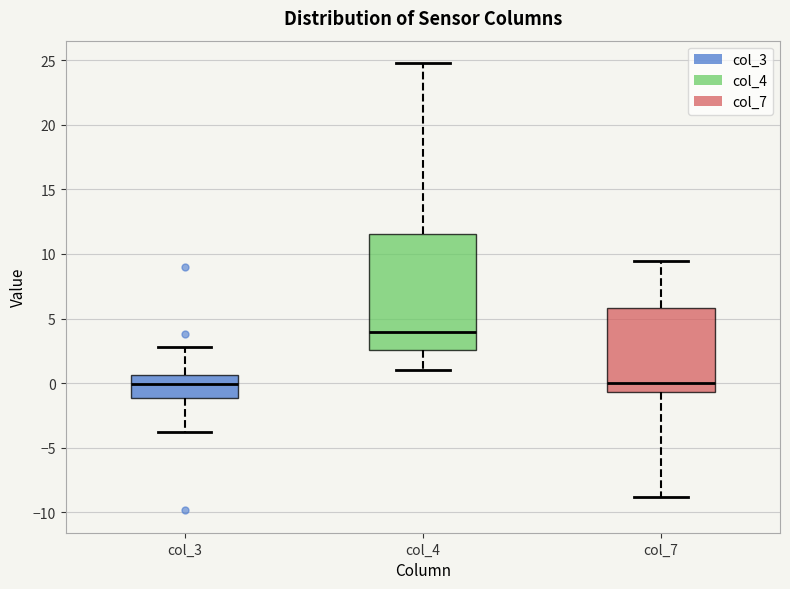

Reading left to right, transcribe this box plot: for each box, give where its median line is, the range the box spans, and where its two whiskers end, as read against the y-axis. The values are not printed on the chart, so give them approximately, as read against the axis.

col_3: median 0.0, box -1.0 to 0.5, whiskers -4.0 to 3.0
col_4: median 4.0, box 2.5 to 11.5, whiskers 1.0 to 25.0
col_7: median 0.0, box -0.5 to 6.0, whiskers -9.0 to 9.5